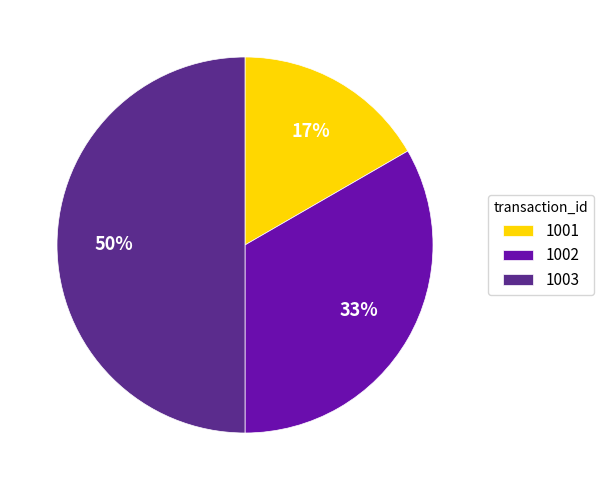

To the nearest percent, what portion does 1003 represent?

50%